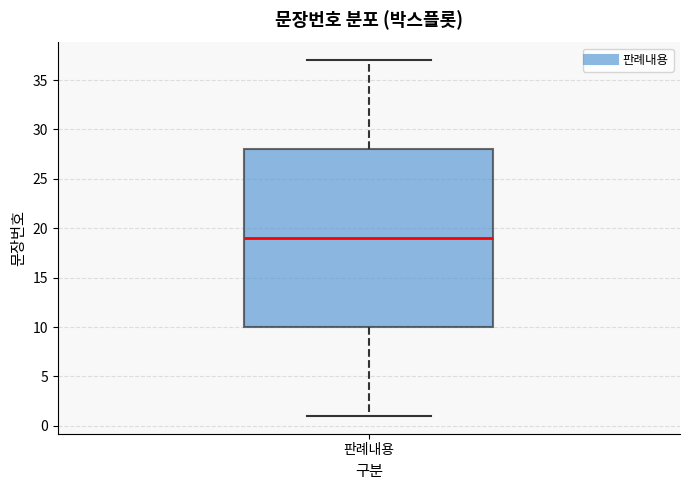

Transcribe this box plot: give where the median line is, the range the box spans, and where the two whiskers end, as read against the y-axis. The values are not printed on the chart, so give them approximately, as read against the axis.

median 19, box 10 to 28, whiskers 1 to 37